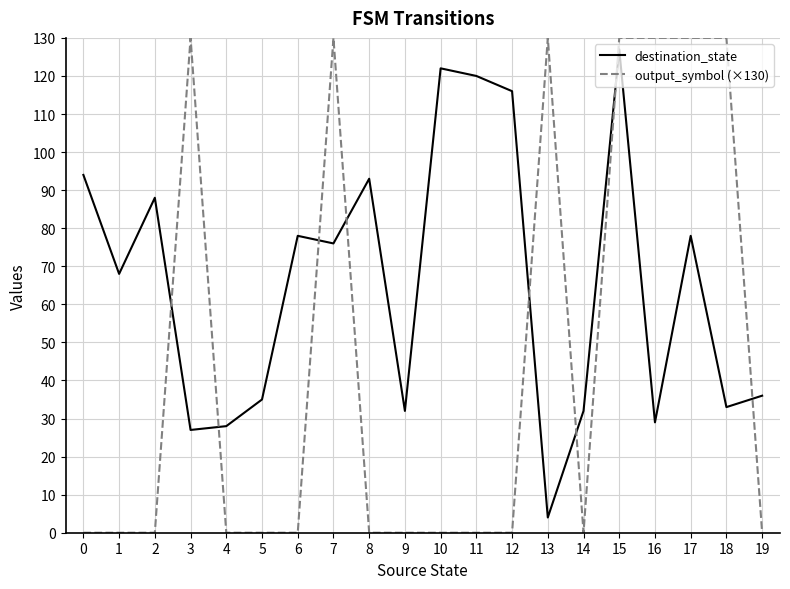

The output_symbol (×130) series shows 191 at 3. True or false?

False